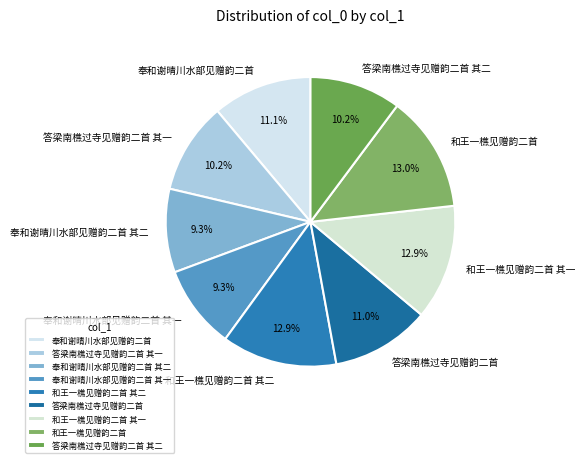

To the nearest percent, what is the difference between the 和王一樵见赠韵二首 and 答梁南樵过寺见赠韵二首 其二 slice percentages?

3%